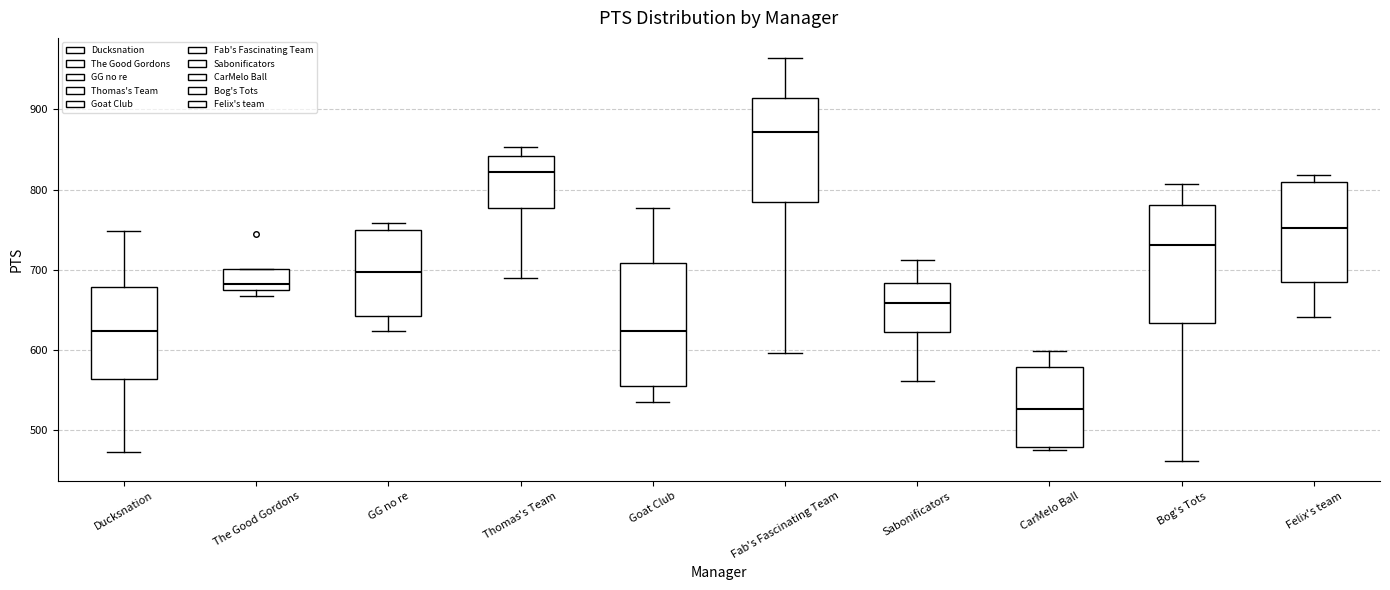

Where is the lower edge of the box for Sabonificators on the y-axis? The values are not printed on the chart, so give them approximately, as read against the axis.

620